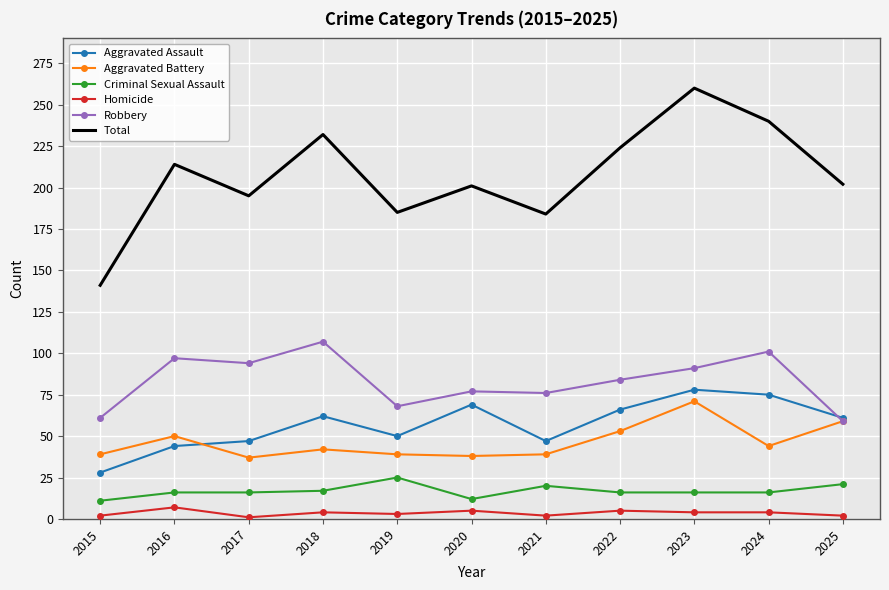

Where do Aggravated Assault and Robbery first cross each other?

2024 and 2025